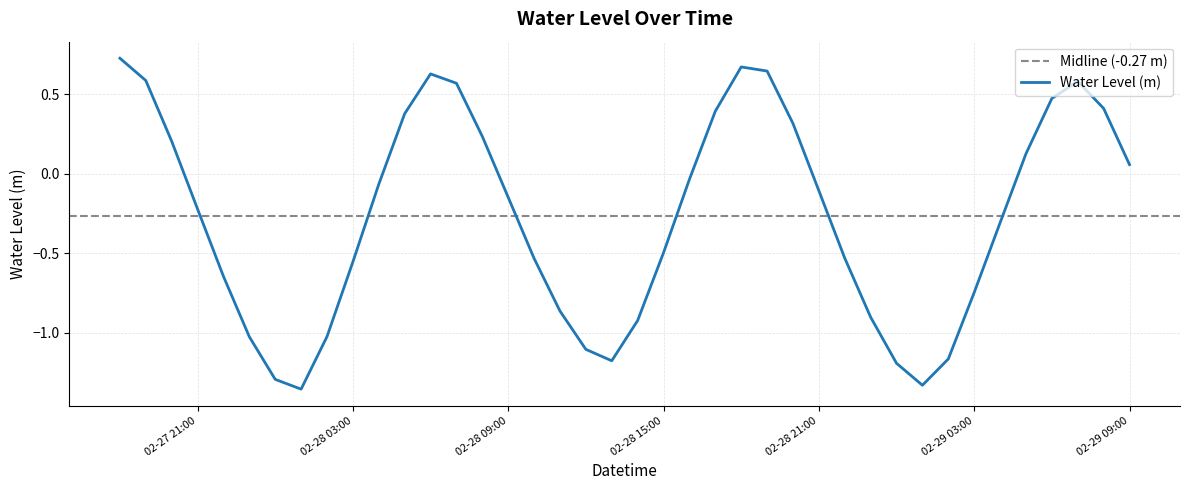

How many interior local valleys (lower than both neighbors) does the data have?

3